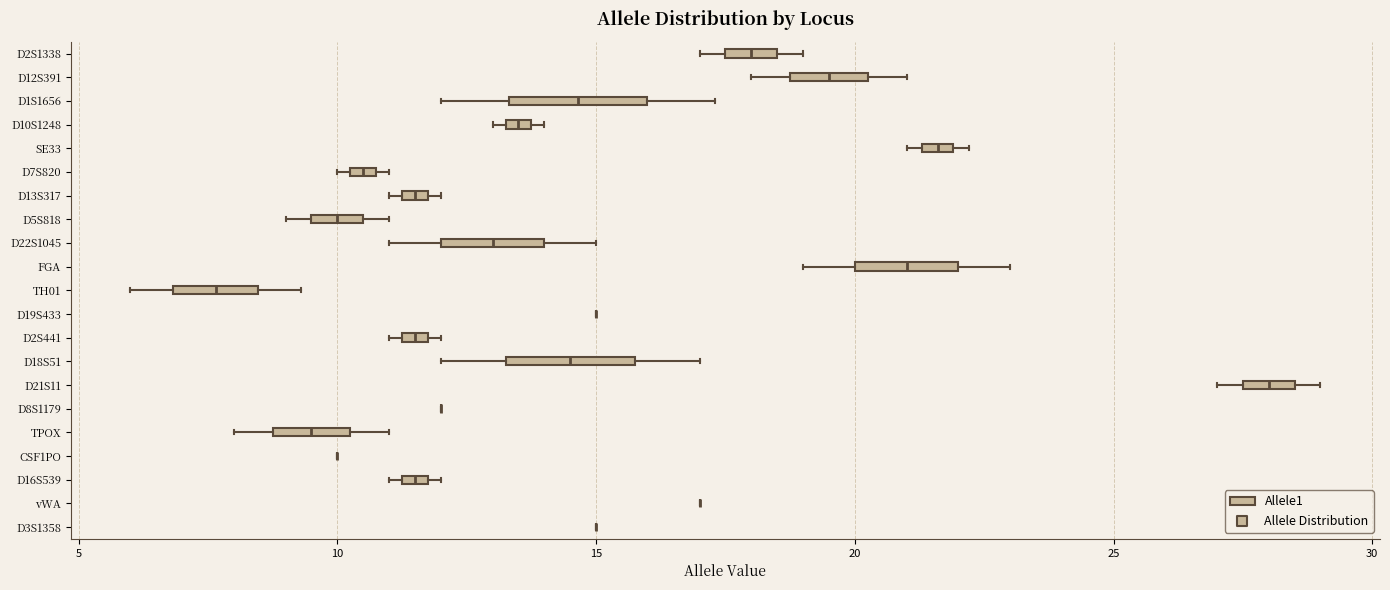

Where is the left edge of the box for D2S441 on the x-axis? The values are not printed on the chart, so give them approximately, as read against the axis.

11.5